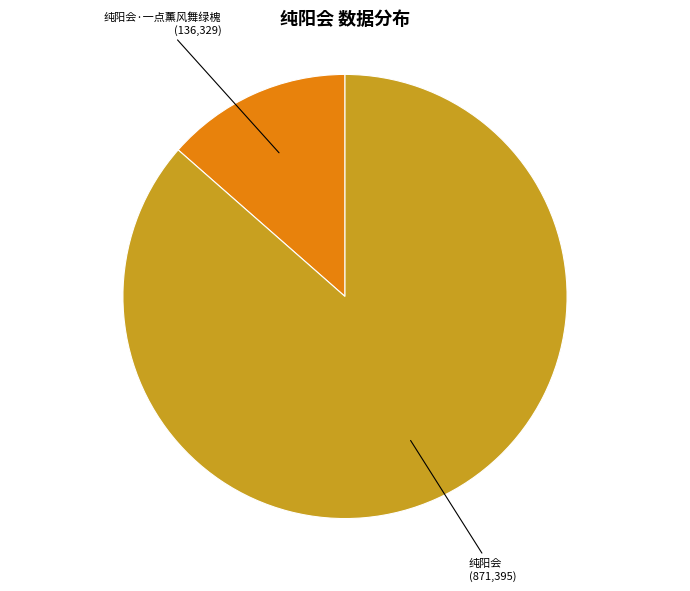

Does any single category account for the majority?

Yes